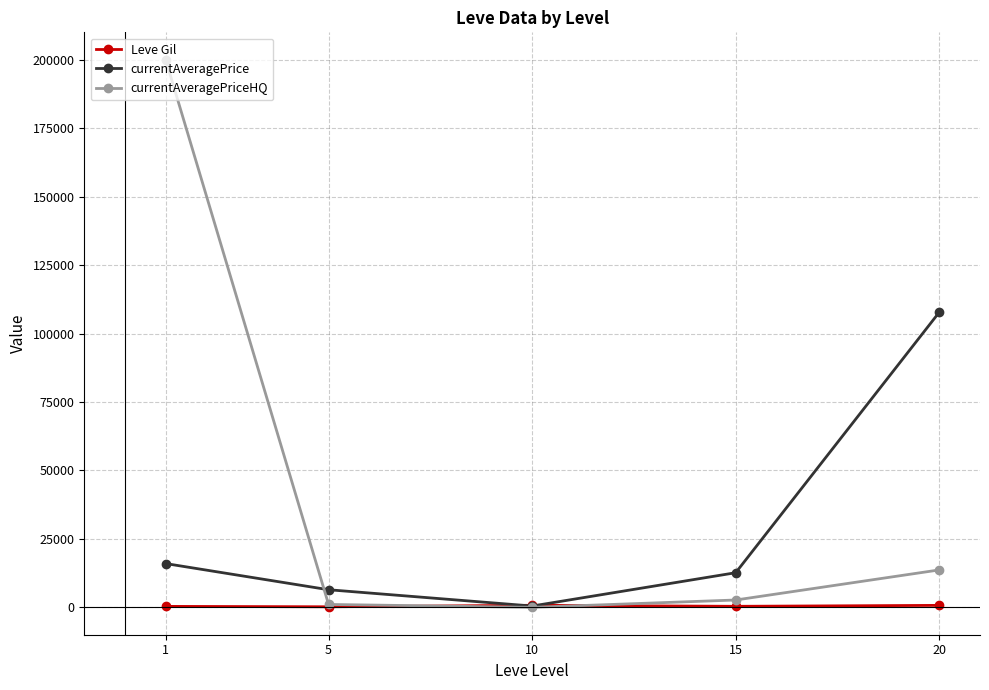

Between 10 and 15, which series saw the biggest shift?

currentAveragePrice